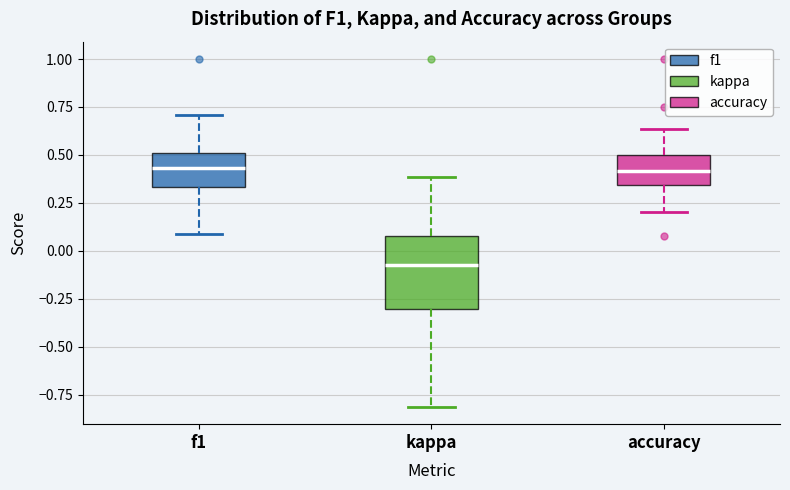

Where is the upper edge of the box for accuracy on the y-axis? The values are not printed on the chart, so give them approximately, as read against the axis.

0.50